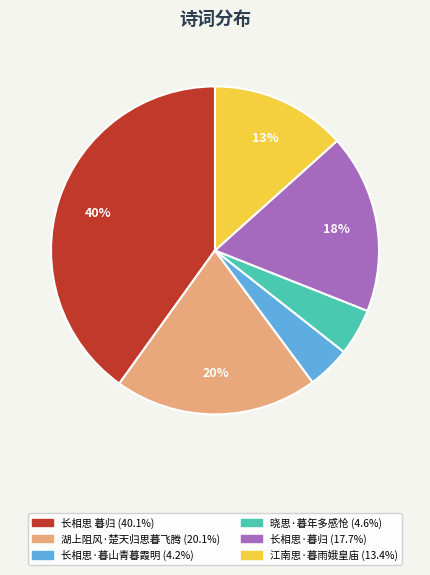

To the nearest percent, what portion does 江南思·暮雨娥皇庙 represent?

13%